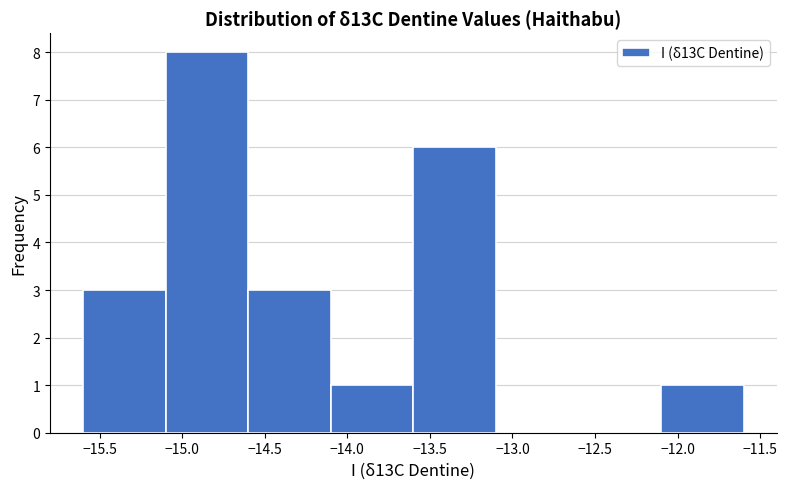

Reading left to right, transcribe this chart: for each bar, give the range it covers on the x-axis and its height. The values are not printed on the chart, so give them approximately, as read against the axis.

-15.6 to -15.1: 3
-15.1 to -14.6: 8
-14.6 to -14.1: 3
-14.1 to -13.6: 1
-13.6 to -13.1: 6
-13.1 to -12.6: 0
-12.6 to -12.1: 0
-12.1 to -11.6: 1